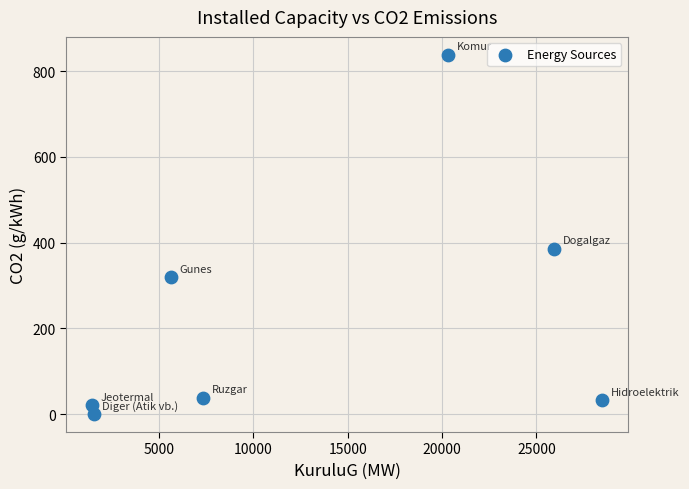

What is the average X value?

12960.0